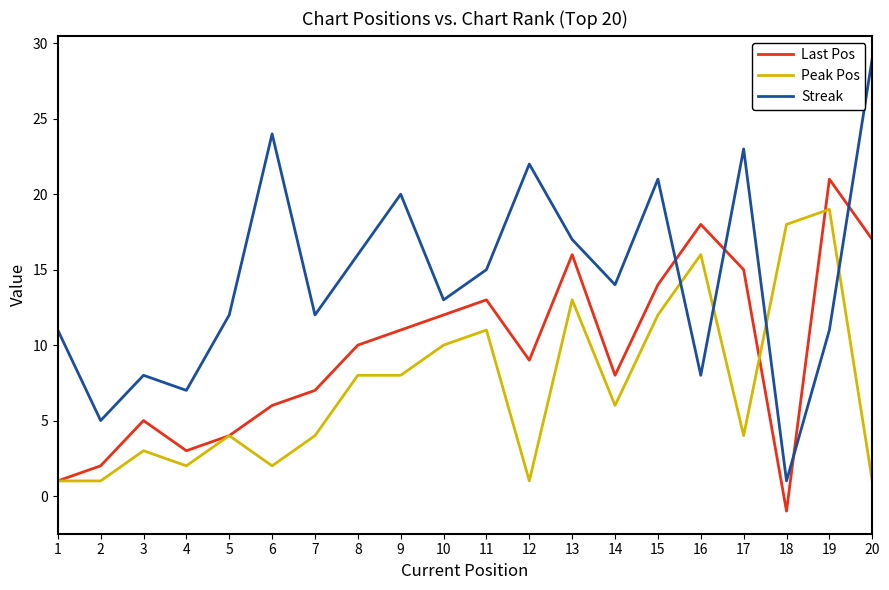

Rank the series by their maximum value, from highest to lowest.

Streak, Last Pos, Peak Pos